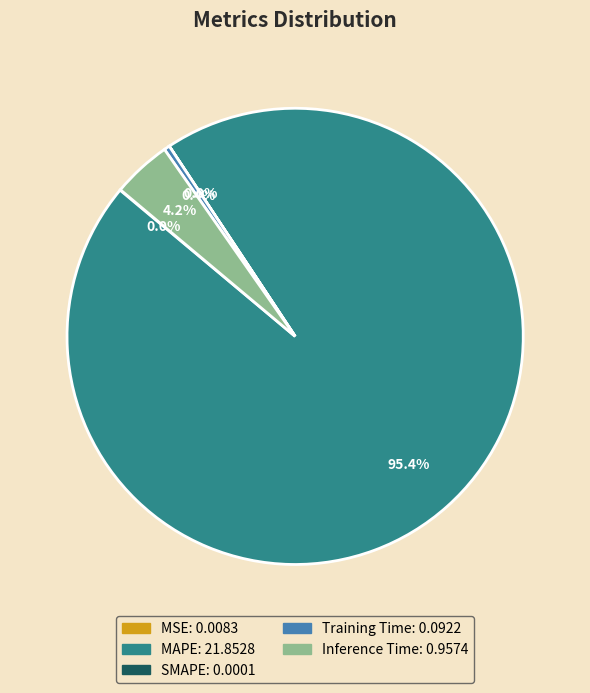

Is MAPE the majority of the pie?

Yes